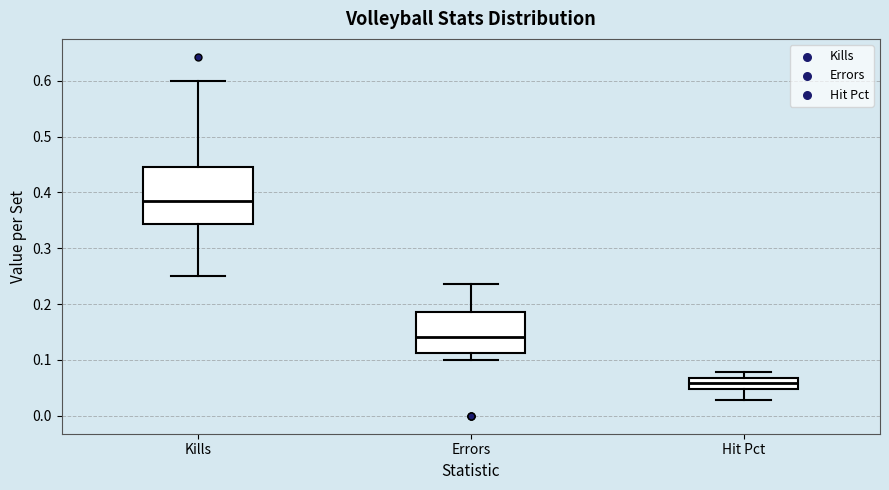

Reading left to right, read every box against the y-axis: the position of its median line, the range the box covers, and the ends of its whiskers. The values are not printed on the chart, so give them approximately, as read against the axis.

Kills: median 0.38, box 0.34 to 0.45, whiskers 0.25 to 0.60
Errors: median 0.14, box 0.11 to 0.19, whiskers 0.10 to 0.24
Hit Pct: median 0.06, box 0.05 to 0.07, whiskers 0.03 to 0.08